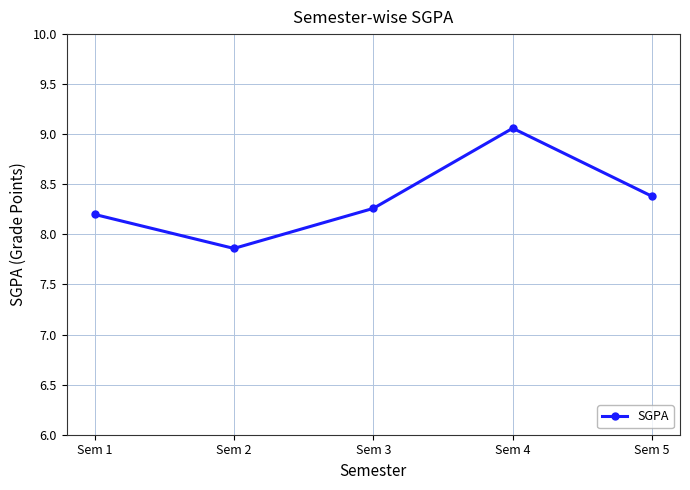

The chart shows a value of 5.0 at Sem 4. True or false?

False